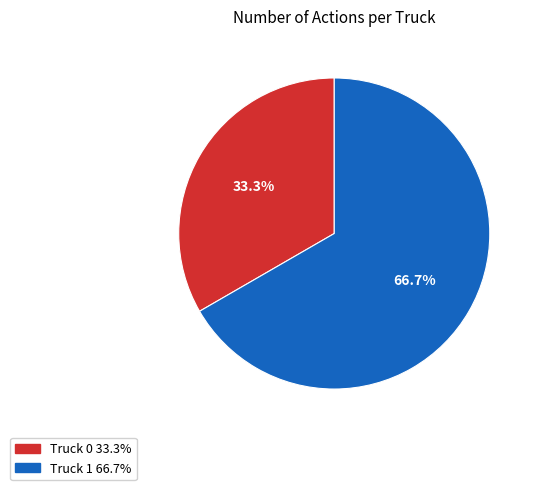

Which slice is the smallest?

Truck 0